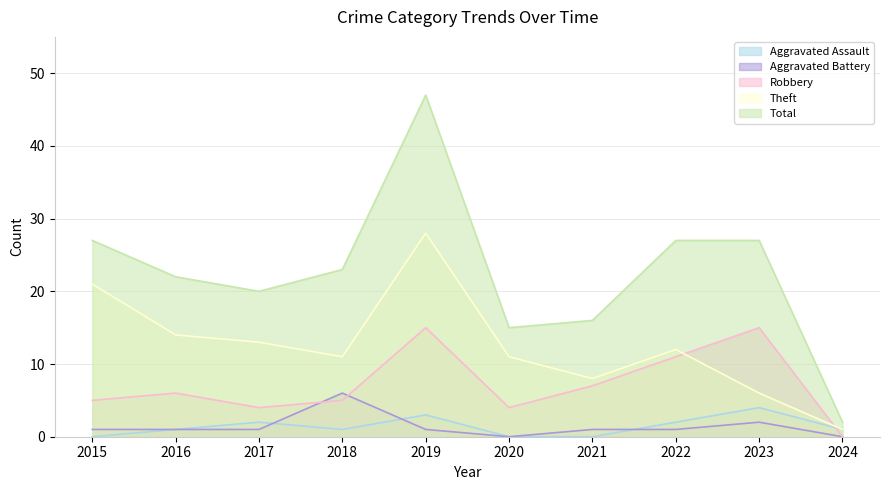

What are all the series names shown in the legend?

Aggravated Assault, Aggravated Battery, Robbery, Theft, Total